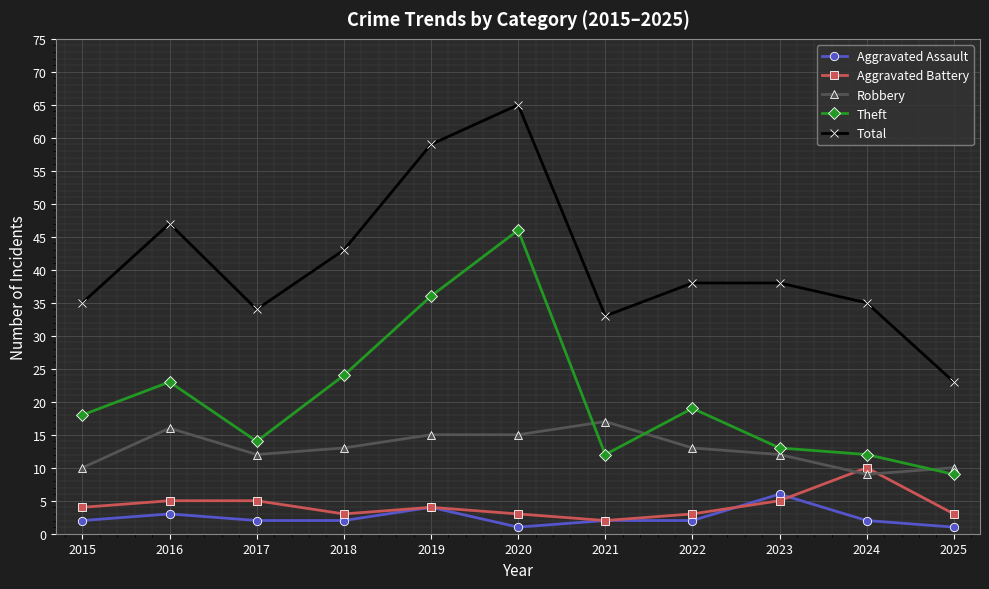

Which series ends up on top after the final intersection of Aggravated Battery and Aggravated Assault?

Aggravated Battery